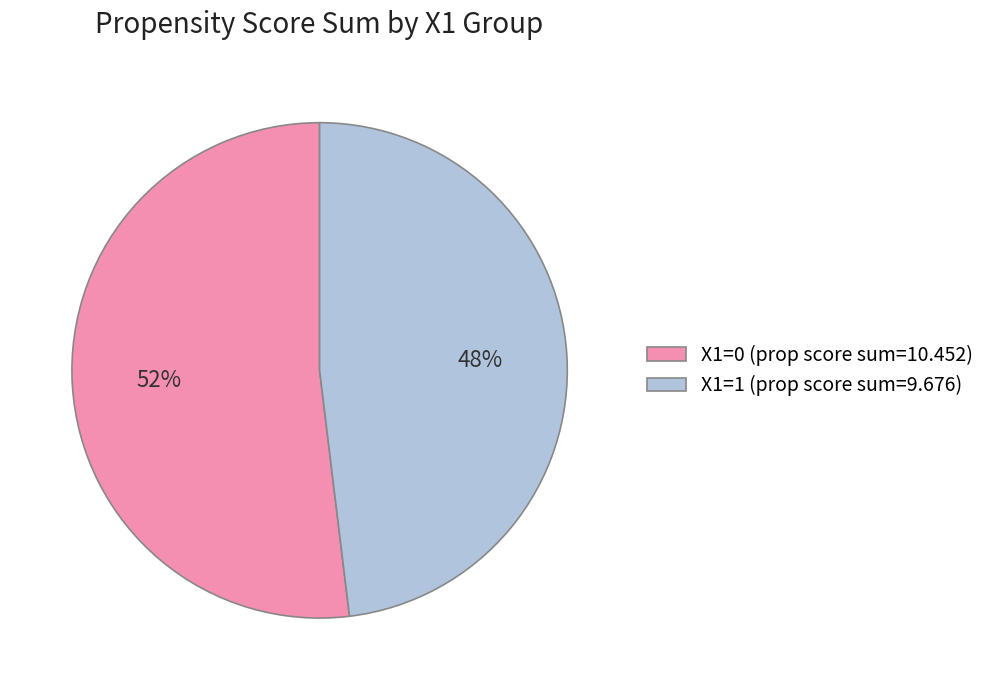

True or false: X1=0 (prop score sum=10.452) accounts for 52% of the total.

True